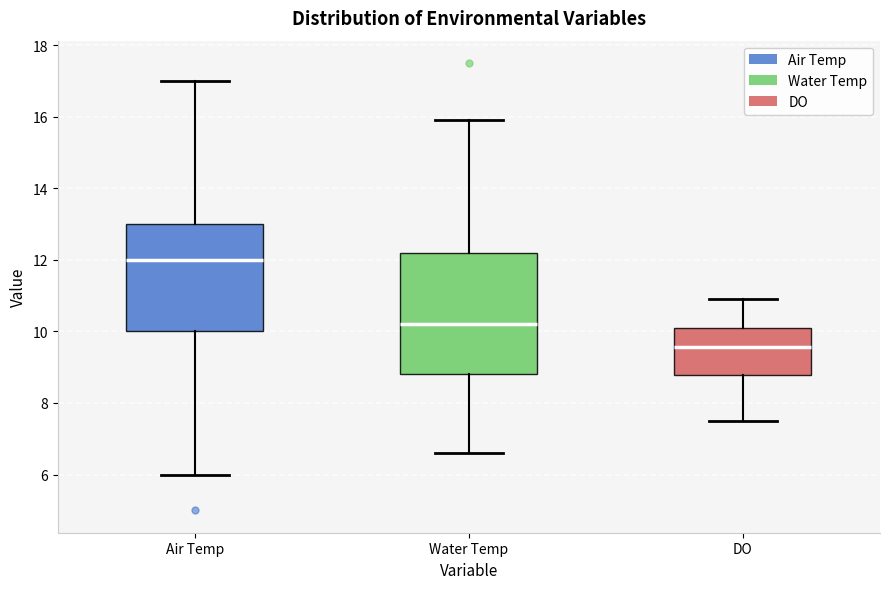

Reading left to right, transcribe this box plot: for each box, give where its median line is, the range the box spans, and where its two whiskers end, as read against the y-axis. The values are not printed on the chart, so give them approximately, as read against the axis.

Air Temp: median 12.0, box 10.0 to 13.0, whiskers 6.0 to 17.0
Water Temp: median 10.2, box 8.8 to 12.2, whiskers 6.6 to 16.0
DO: median 9.6, box 8.8 to 10.2, whiskers 7.6 to 11.0